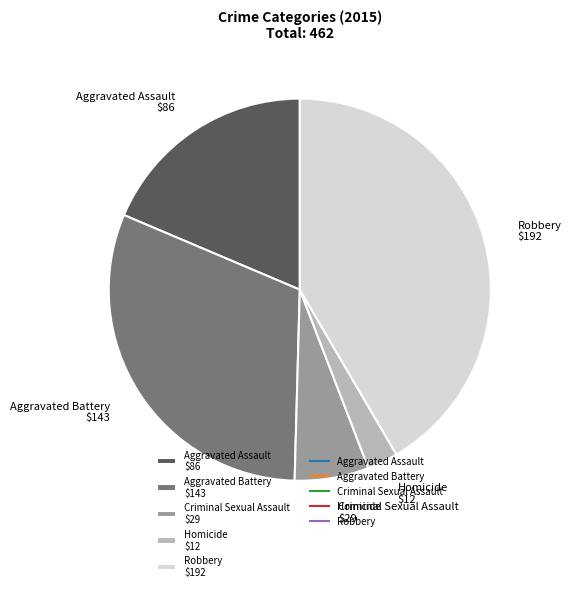

How many segments does this pie chart have?

5